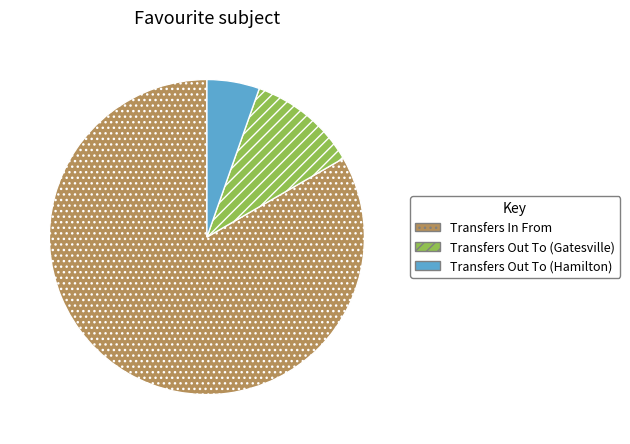

What is the ratio of the value at Transfers Out To (Hamilton) to the value at Transfers In From?

0.1